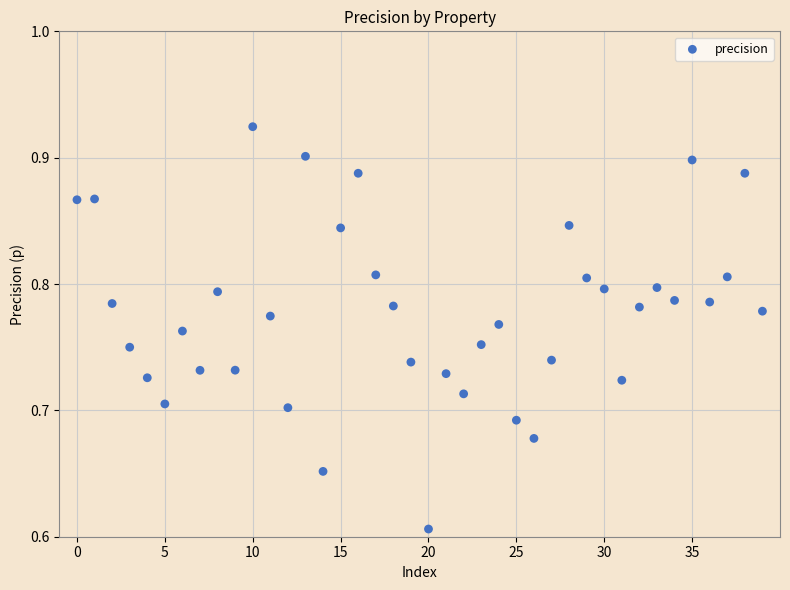

What is the range of Y values (max minus min)?

0.3